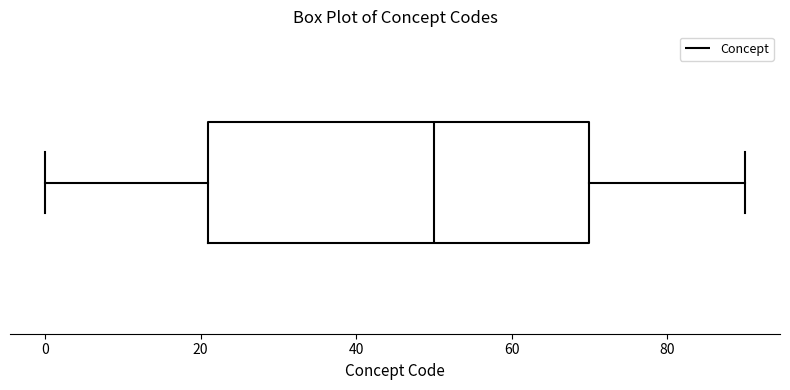

Read this box plot against the x-axis: the position of the median line, the range covered by the box, and the ends of both whiskers. The values are not printed on the chart, so give them approximately, as read against the axis.

median 50, box 22 to 70, whiskers 0 to 90